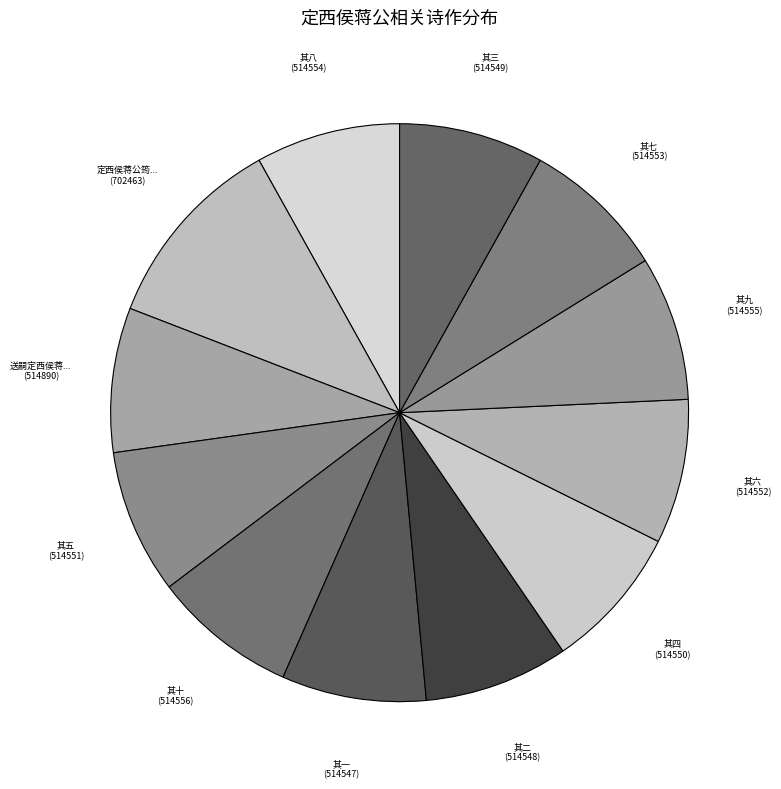

How many segments does this pie chart have?

12